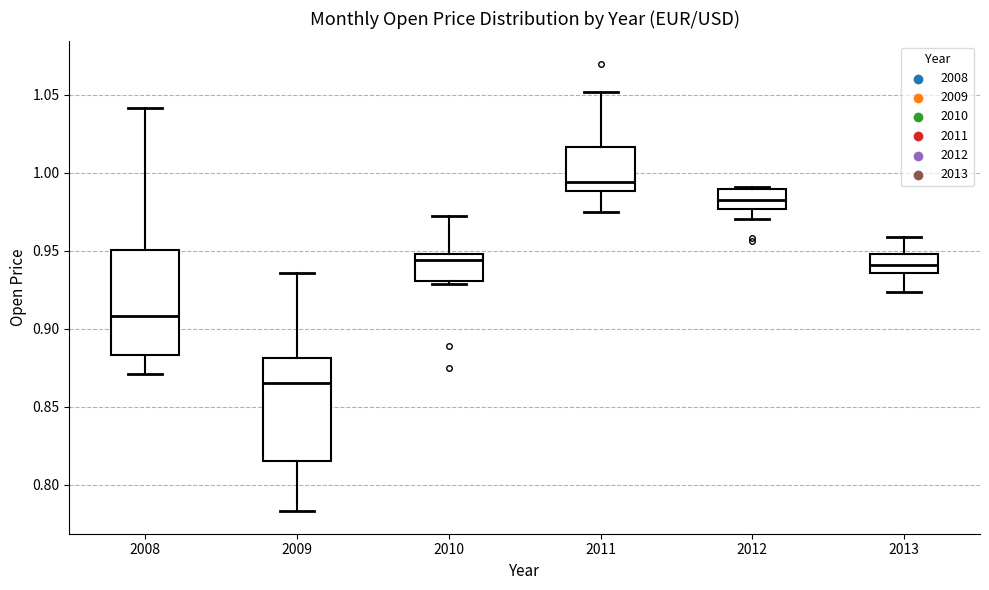

Reading left to right, transcribe this box plot: for each box, give where its median line is, the range the box spans, and where its two whiskers end, as read against the y-axis. The values are not printed on the chart, so give them approximately, as read against the axis.

2008: median 0.910, box 0.885 to 0.950, whiskers 0.870 to 1.040
2009: median 0.865, box 0.815 to 0.880, whiskers 0.785 to 0.935
2010: median 0.945, box 0.930 to 0.950, whiskers 0.930 (just below the box's lower edge) to 0.970
2011: median 0.995, box 0.990 to 1.015, whiskers 0.975 to 1.050
2012: median 0.980, box 0.975 to 0.990, whiskers 0.970 to 0.990 (just above the box's upper edge)
2013: median 0.940, box 0.935 to 0.950, whiskers 0.925 to 0.960